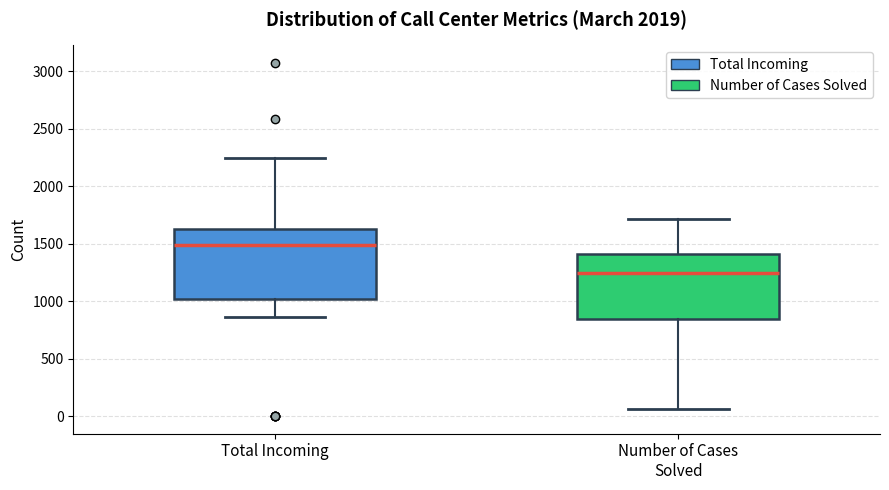

Reading left to right, read every box against the y-axis: the position of its median line, the range the box covers, and the ends of its whiskers. The values are not printed on the chart, so give them approximately, as read against the axis.

Total Incoming: median 1500, box 1000 to 1650, whiskers 850 to 2250
Number of Cases Solved: median 1250, box 850 to 1400, whiskers 50 to 1700